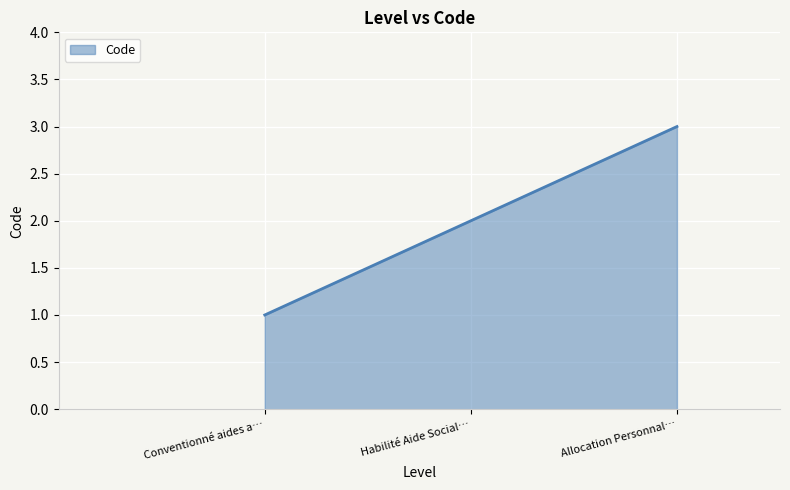

How many lines are shown in the chart?

1